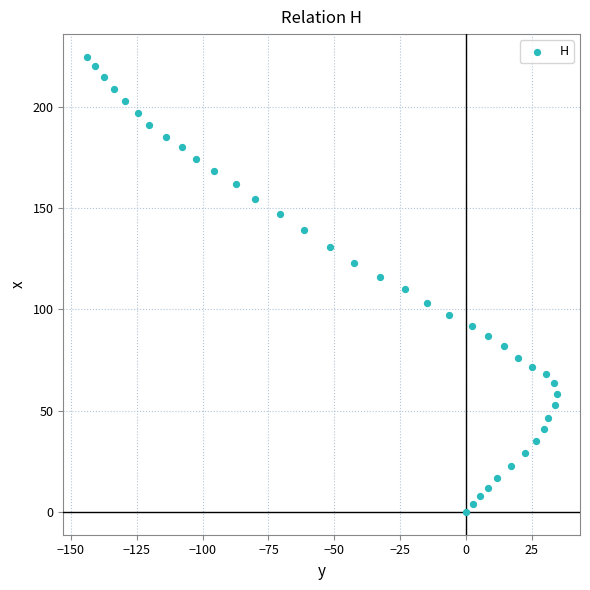

What is the range of Y values (max minus min)?

224.6